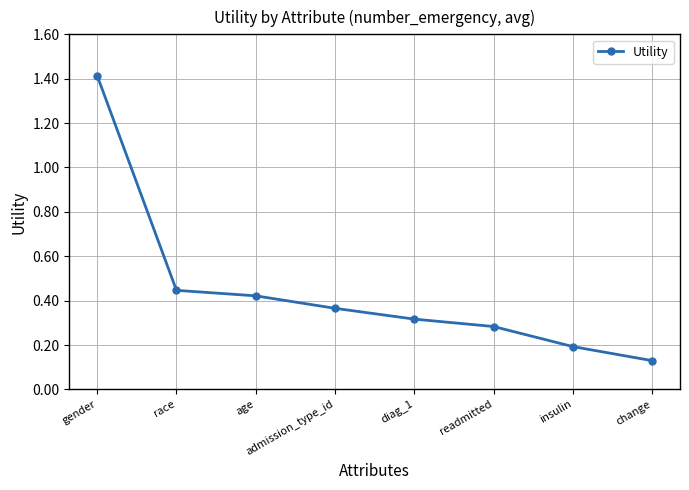

True or false: the data has more than 1 interior local peaks.

False